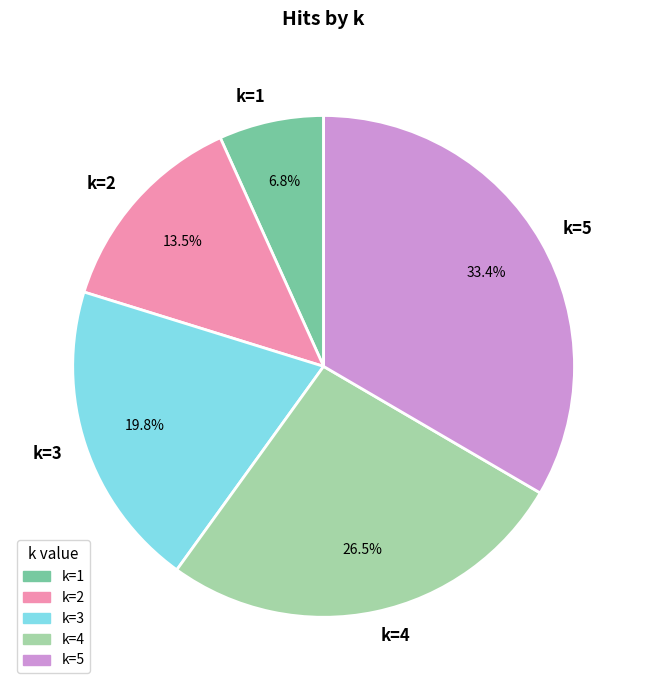

What is the smallest slice in the pie chart?

k=1